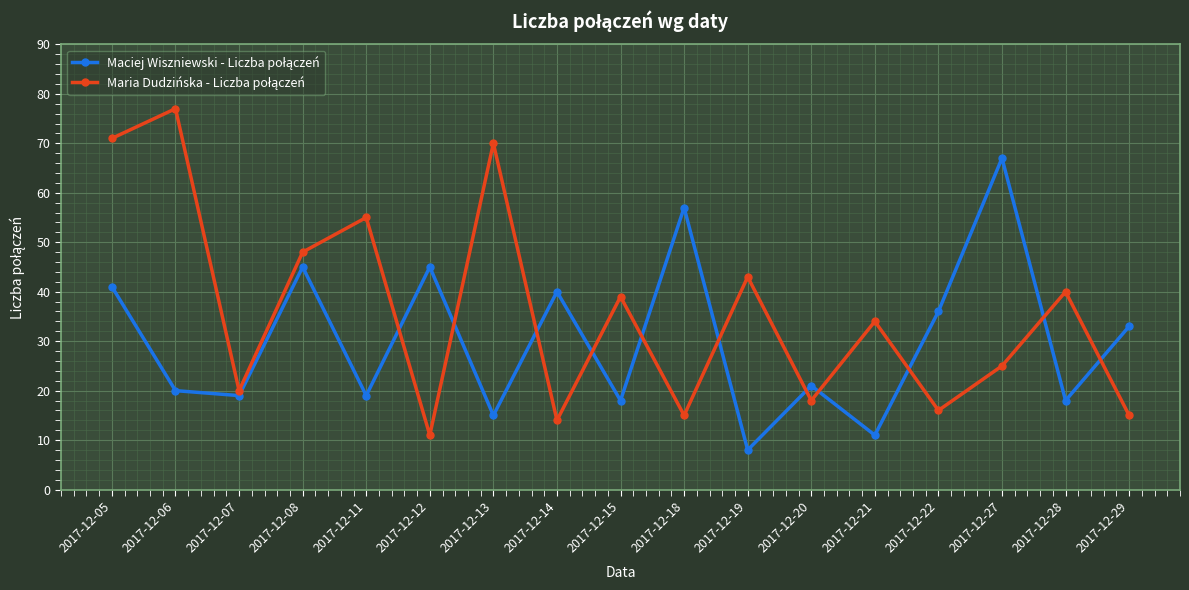

What is the smallest value displayed?

8